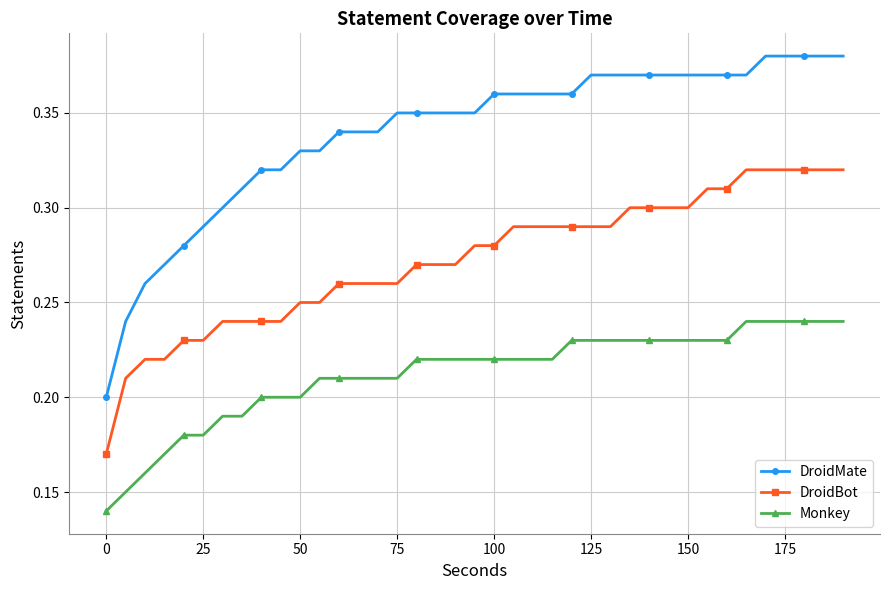

True or false: DroidMate and DroidBot intersect in this chart.

False